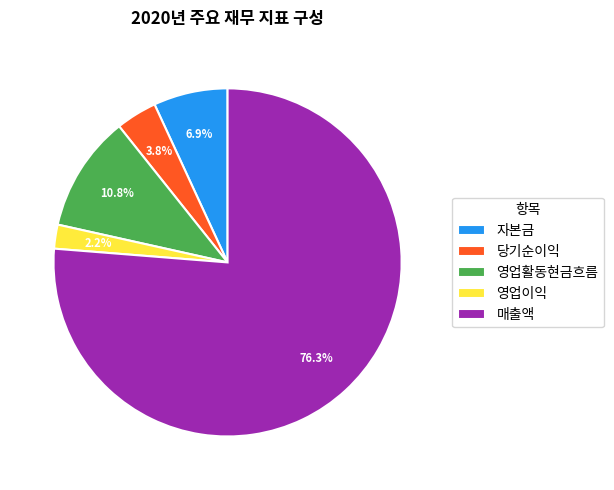

To the nearest percent, what is the average slice percentage?

20%